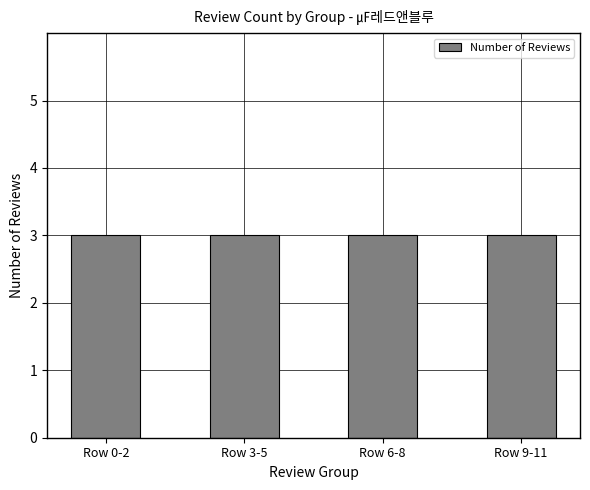

Count the number of data series in this chart.

1